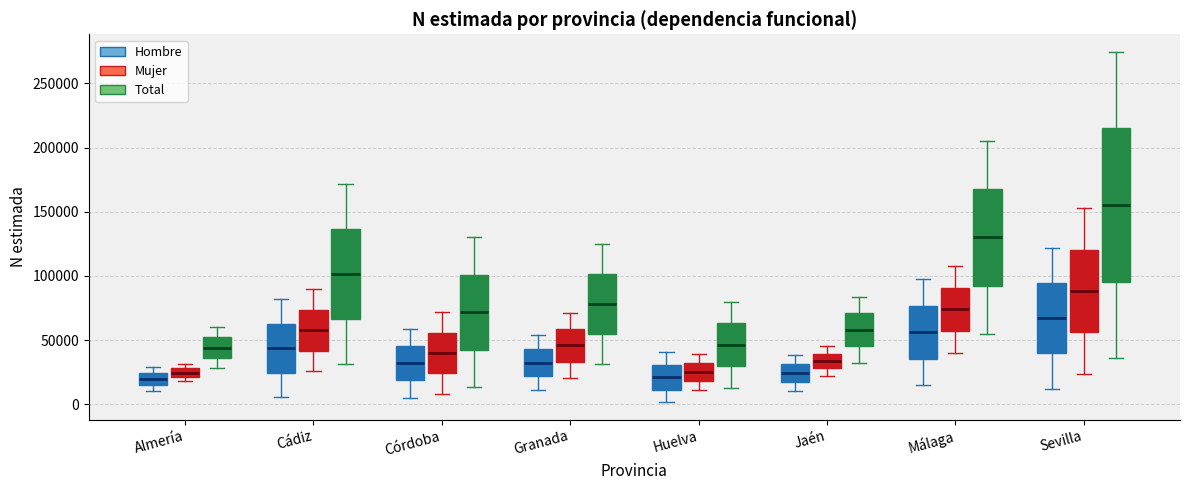

Comparing the boxes themselves (not the whiskers), which one is the tallest?

Sevilla (Total)